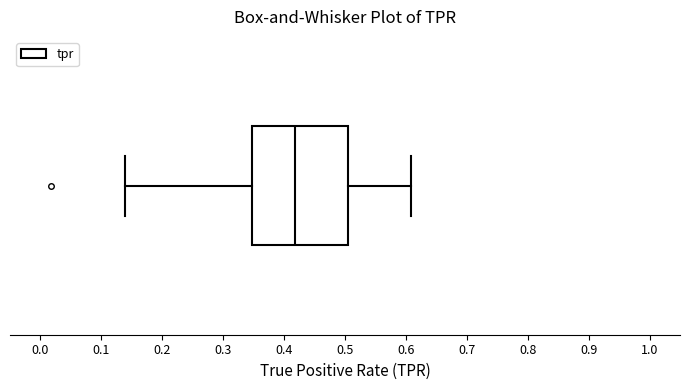

Read this box plot against the x-axis: the position of the median line, the range covered by the box, and the ends of both whiskers. The values are not printed on the chart, so give them approximately, as read against the axis.

median 0.42, box 0.35 to 0.50, whiskers 0.14 to 0.61